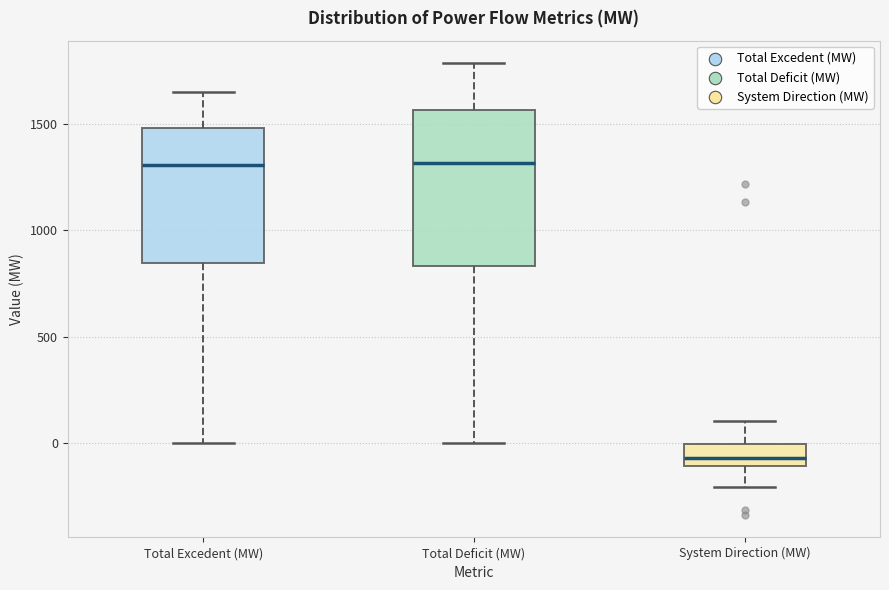

Comparing the boxes themselves (not the whiskers), which one is the tallest?

Total Deficit (MW)